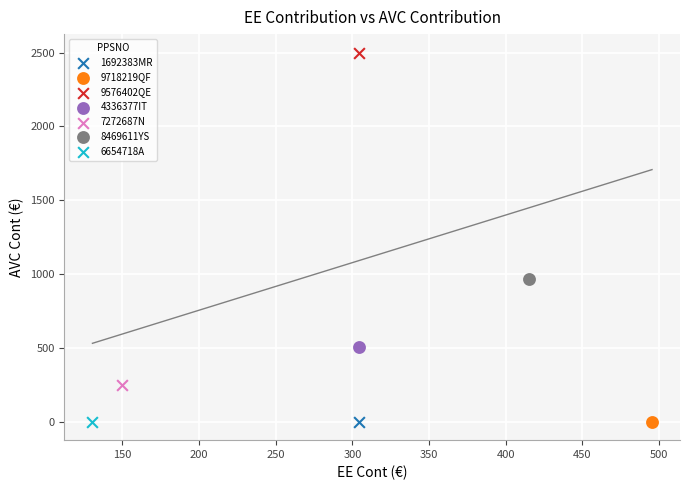

What are all the series names shown in the legend?

1692383MR, 9718219QF, 9576402QE, 4336377IT, 7272687N, 8469611YS, 6654718A